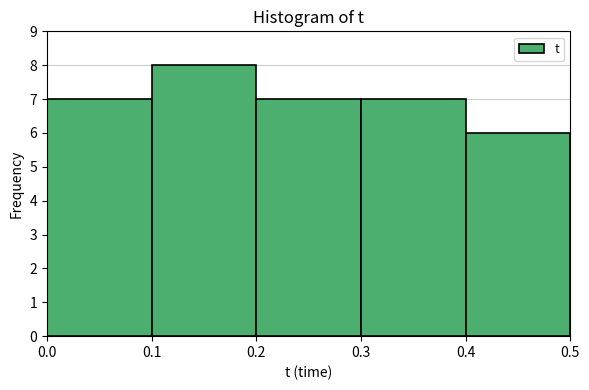

Reading left to right, transcribe this chart: for each bar, give the range it covers on the x-axis and its height. The values are not printed on the chart, so give them approximately, as read against the axis.

0.0 to 0.1: 7
0.1 to 0.2: 8
0.2 to 0.3: 7
0.3 to 0.4: 7
0.4 to 0.5: 6